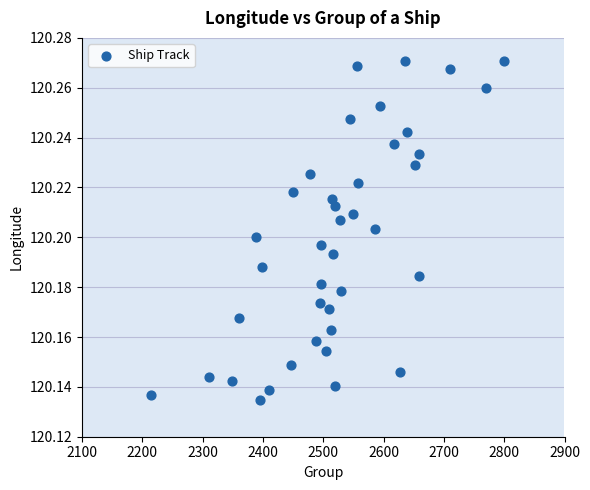

What is the range of X values (max minus min)?

584.0